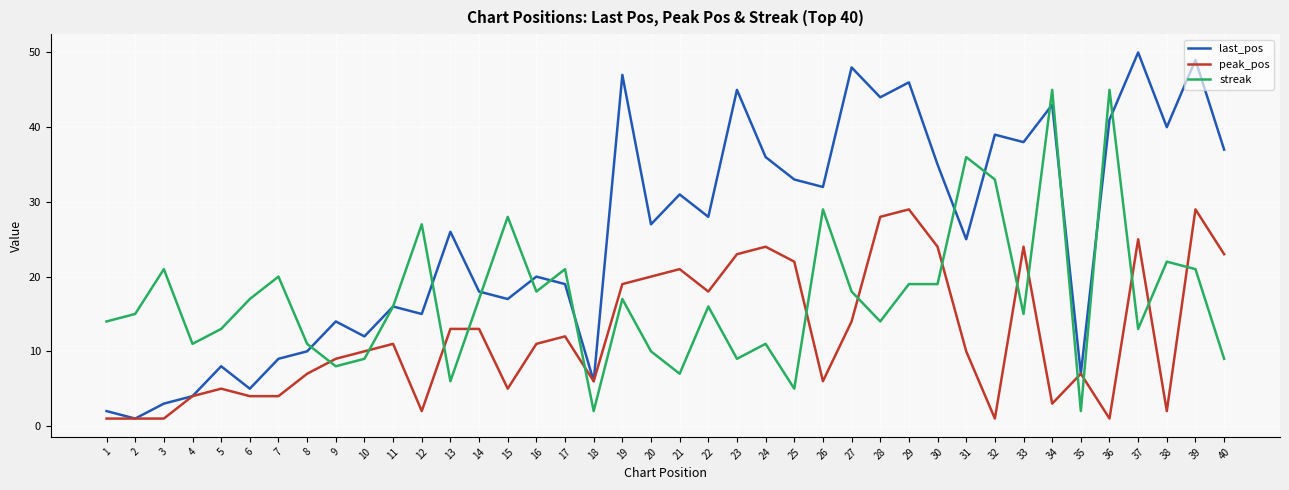

Which series has the largest total across all categories?

last_pos